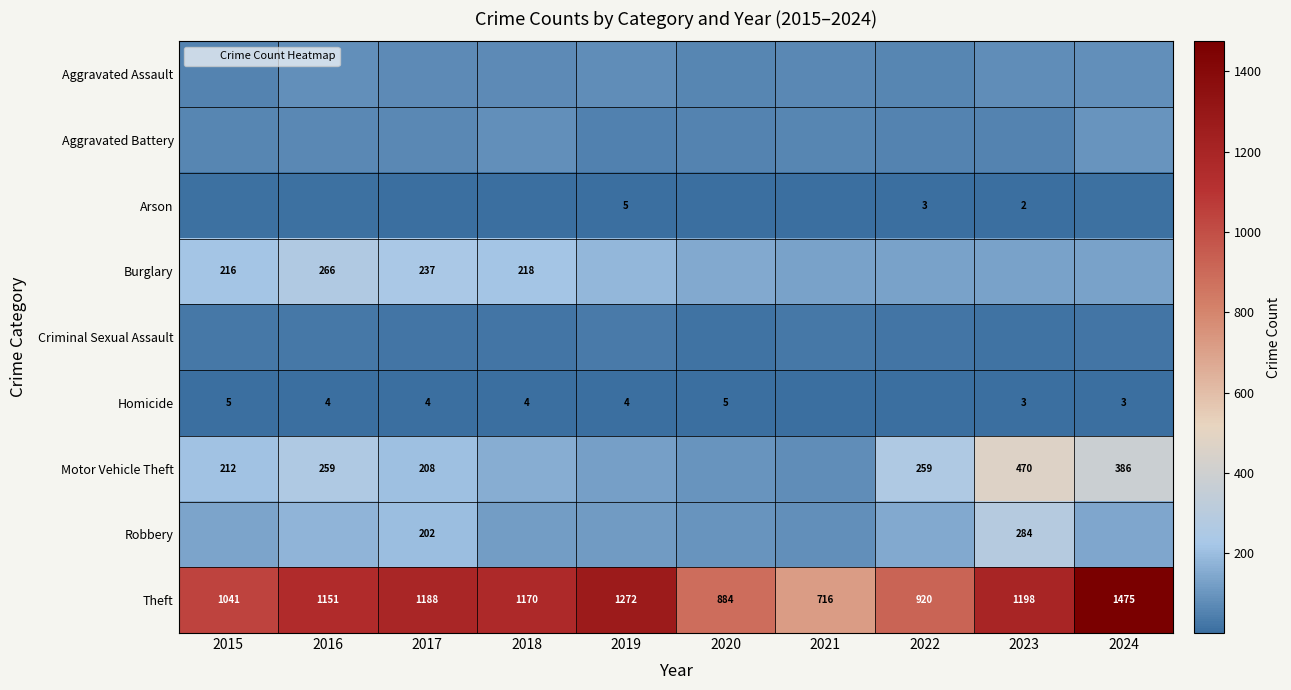

What is the difference between the maximum and minimum values in the Theft series?

759